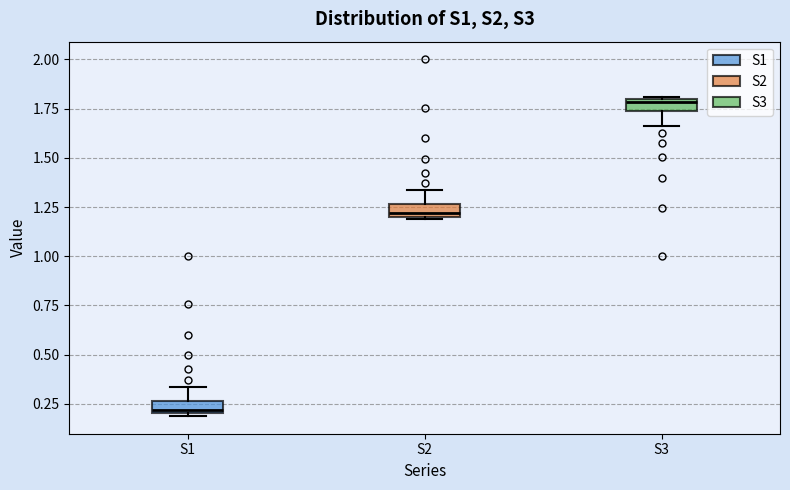

Which box has the highest median line?

S3